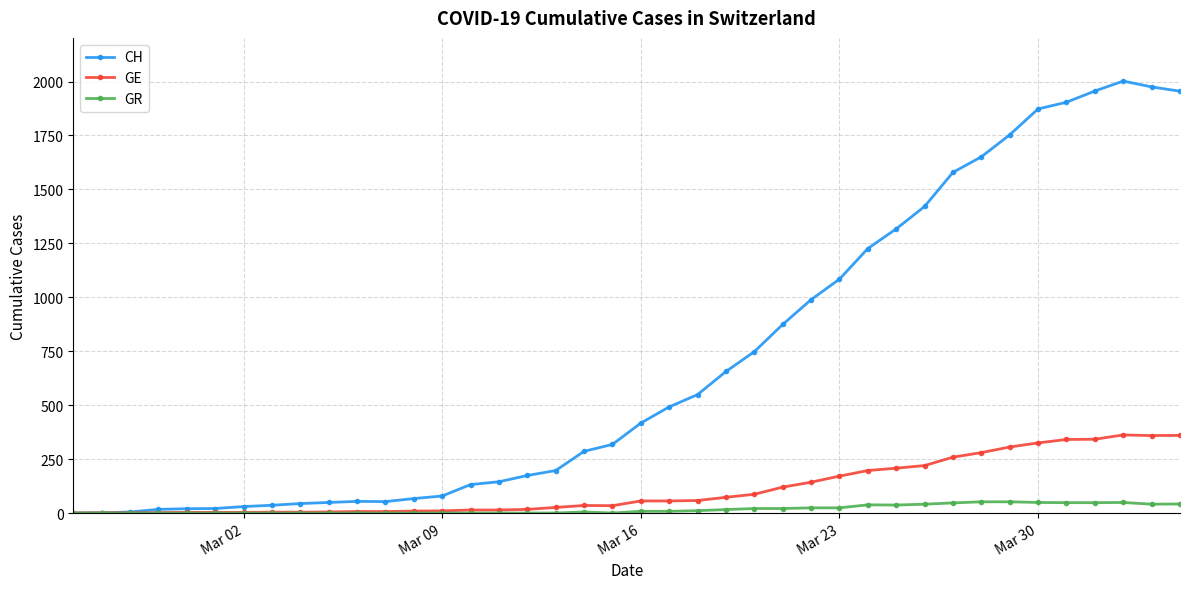

How many lines are shown in the chart?

3